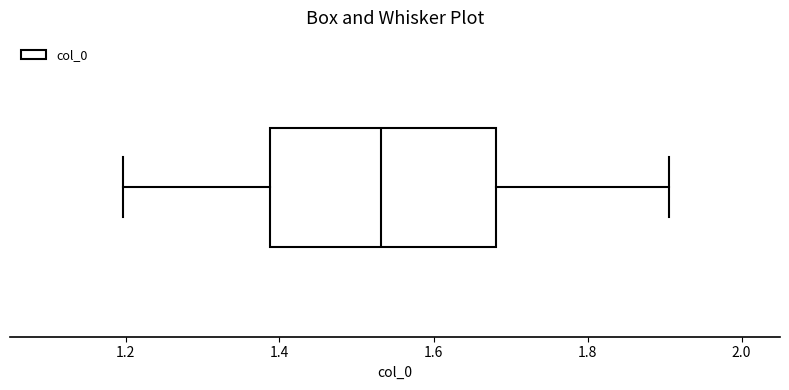

Read this box plot against the x-axis: the position of the median line, the range covered by the box, and the ends of both whiskers. The values are not printed on the chart, so give them approximately, as read against the axis.

median 1.54, box 1.38 to 1.68, whiskers 1.20 to 1.90